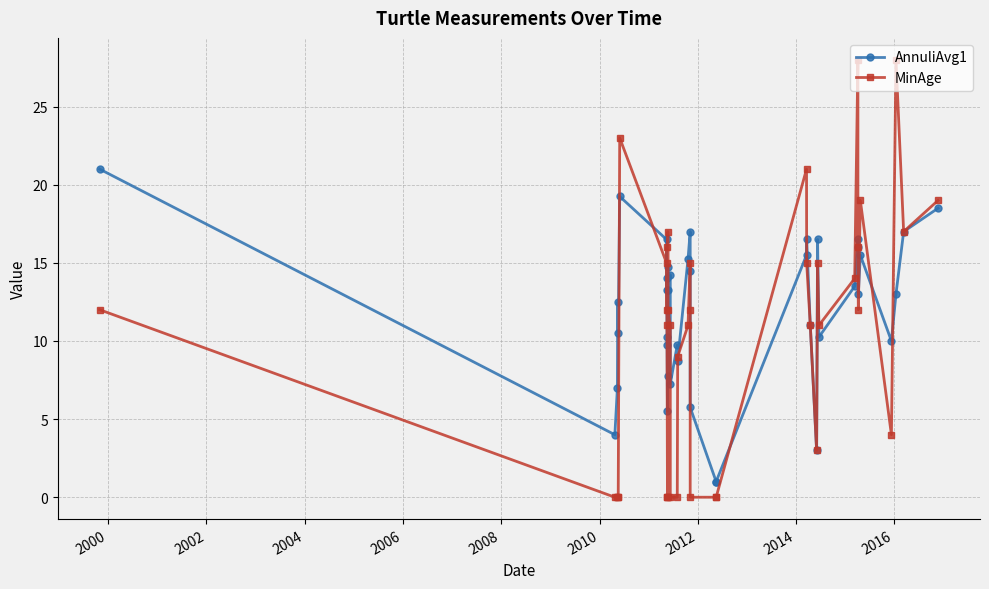

Is it true that AnnuliAvg1 equals 3.5 at 26?

False